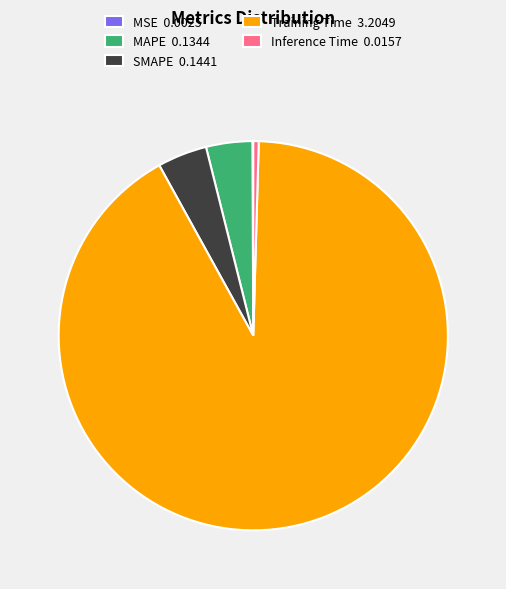

Does Inference Time 0.0157 account for over 50% of the chart?

No